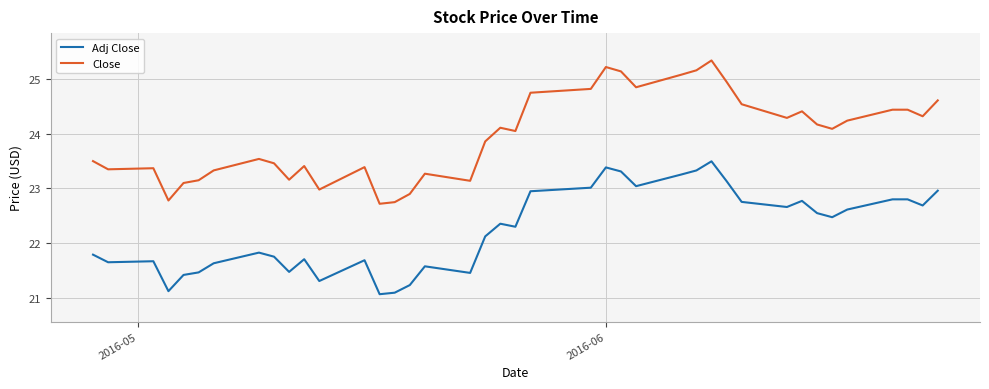

What is the maximum value for Close?

25.3